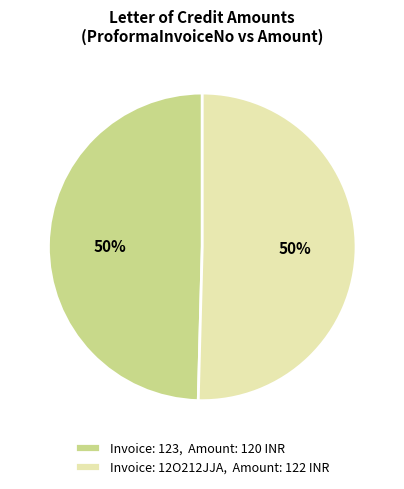

How many segments does this pie chart have?

2